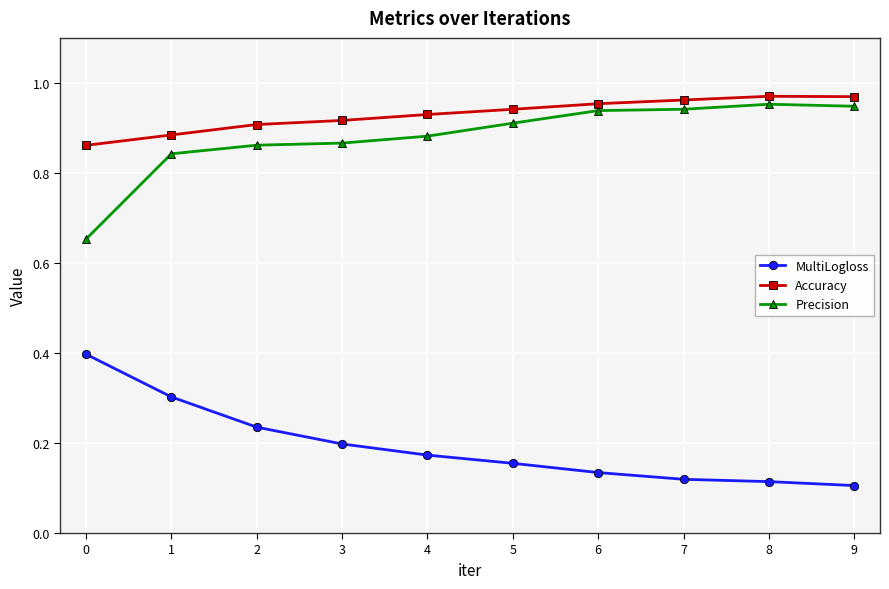

Between 2 and 7, which series saw the biggest shift?

MultiLogloss